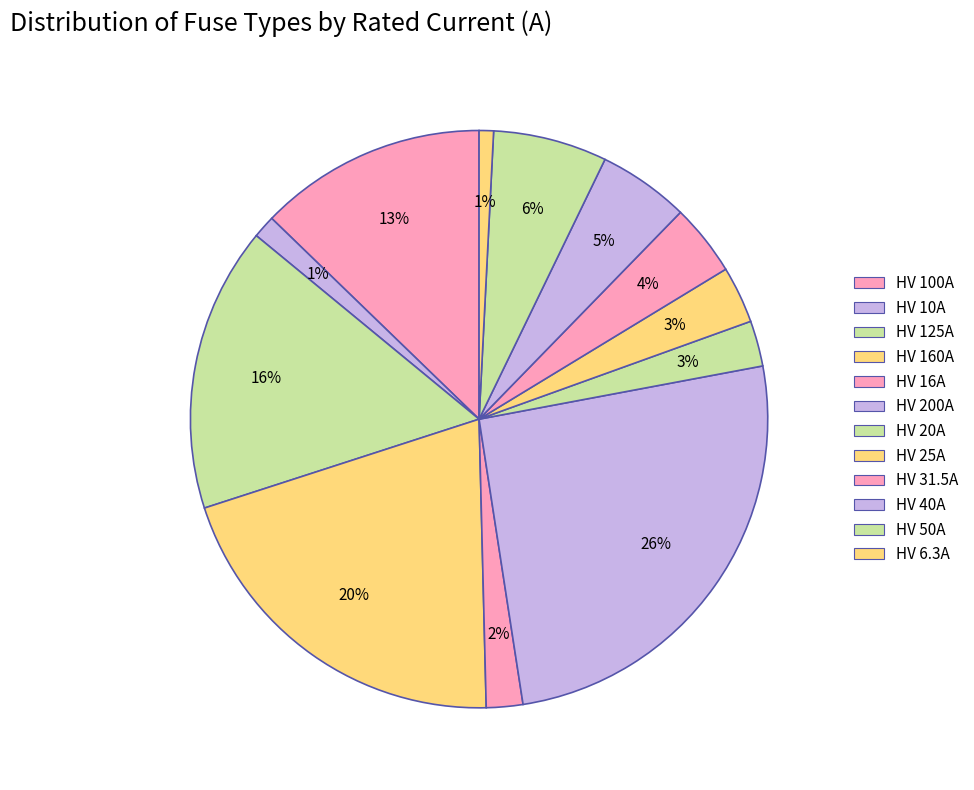

To the nearest percent, what portion does HV 160A represent?

20%